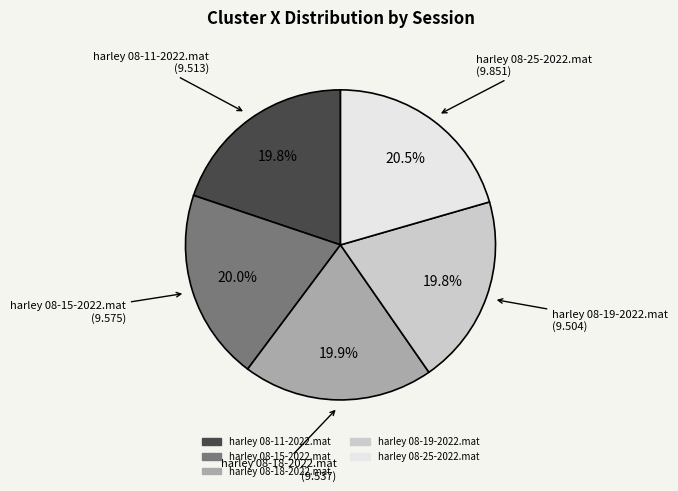

How many segments does this pie chart have?

5